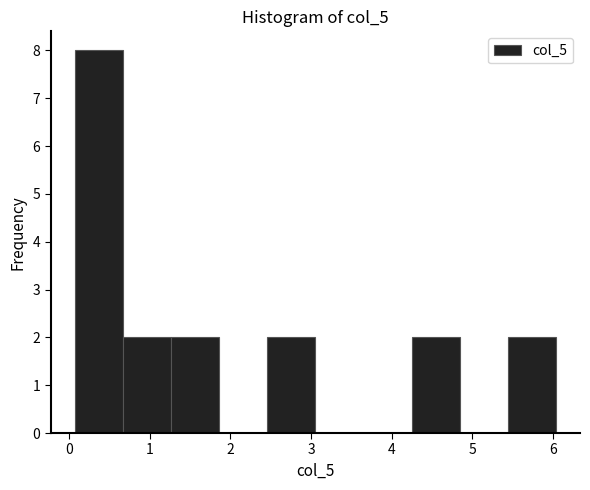

Reading left to right, transcribe this chart: for each bar, give the range it covers on the x-axis and its height. Neither the bar edges nor the heights are printed on the chart, so give them approximately, as read against the axes.

0.1 to 0.7: 8
0.7 to 1.3: 2
1.3 to 1.9: 2
1.9 to 2.5: 0
2.5 to 3.1: 2
3.1 to 3.6: 0
3.6 to 4.2: 0
4.2 to 4.8: 2
4.8 to 5.4: 0
5.4 to 6.0: 2